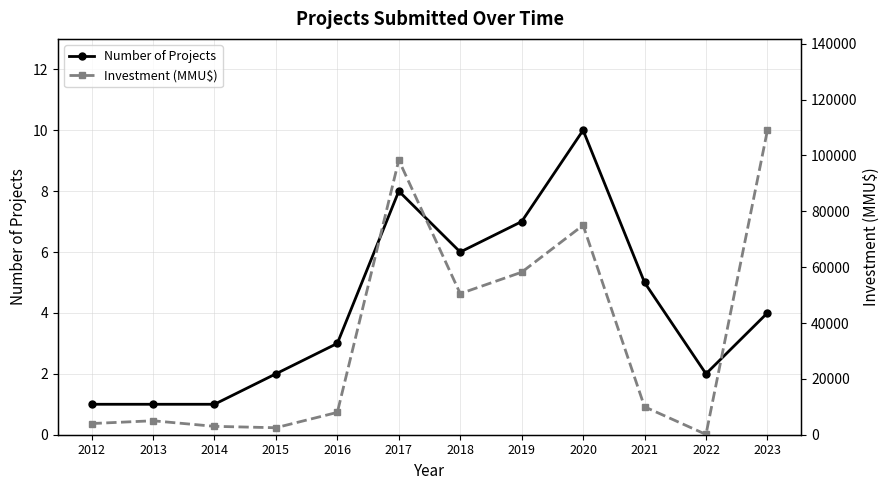

Between 2014 and 2023, which series saw the biggest shift?

Investment (MMU$)